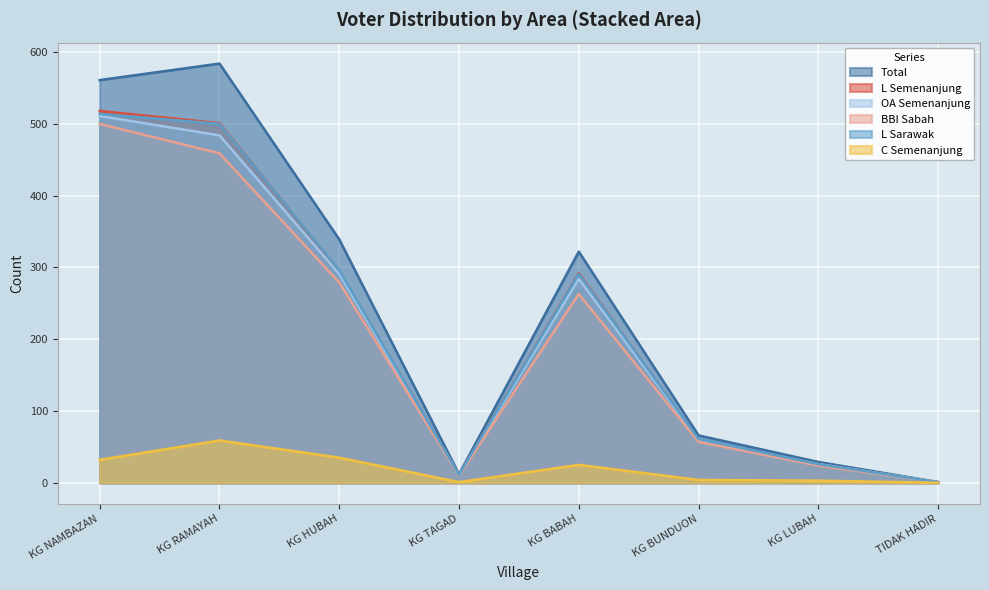

What is the minimum value for L_sarawak?

1